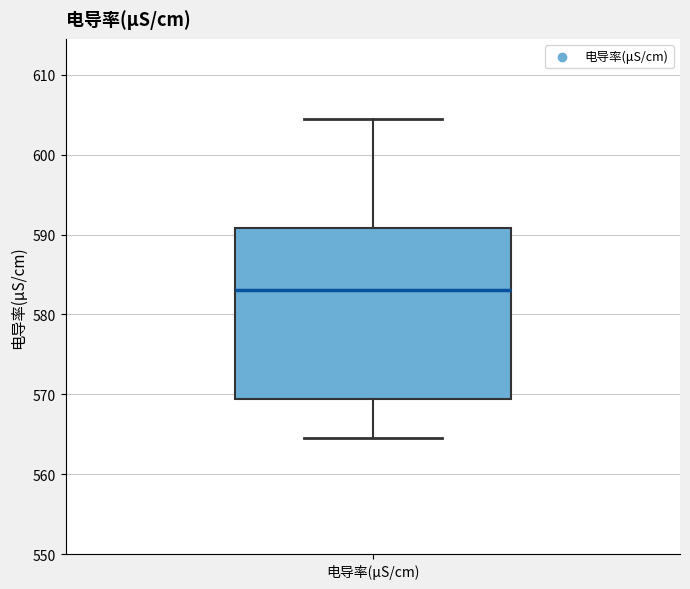

Transcribe this box plot: give where the median line is, the range the box spans, and where the two whiskers end, as read against the y-axis. The values are not printed on the chart, so give them approximately, as read against the axis.

median 583, box 569 to 591, whiskers 565 to 605